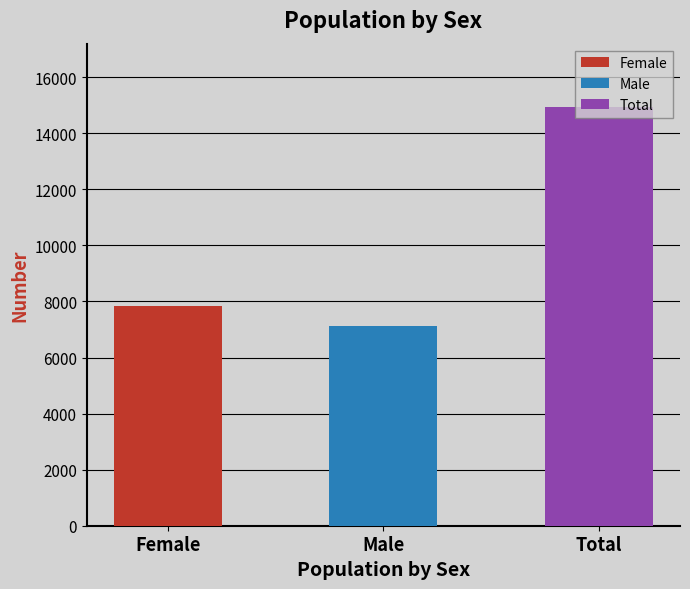

Where does the data first go above 7840?

Total